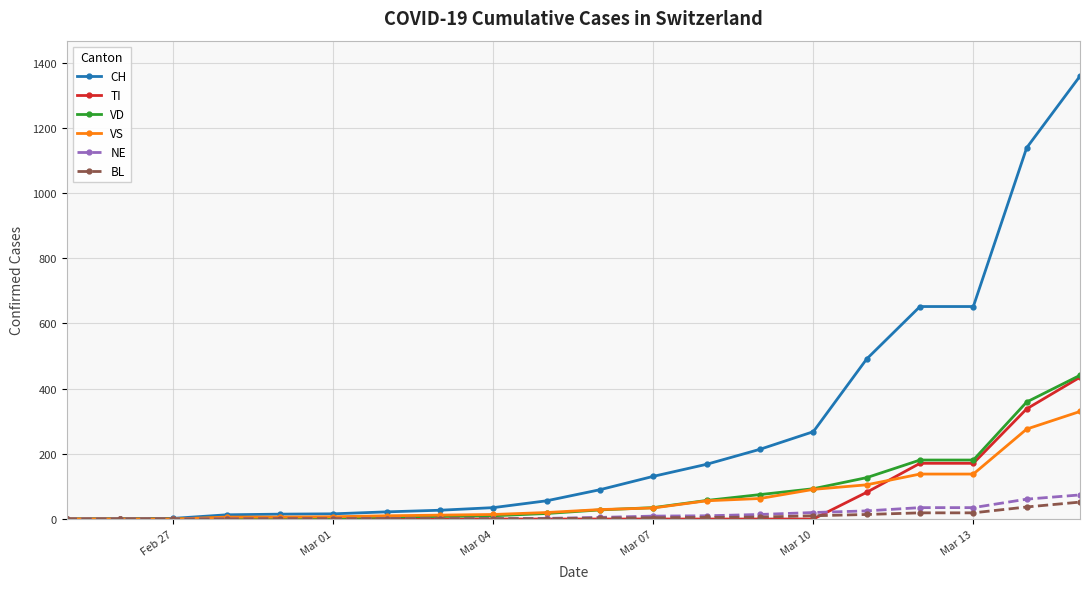

What is the sum of all BL values?

175